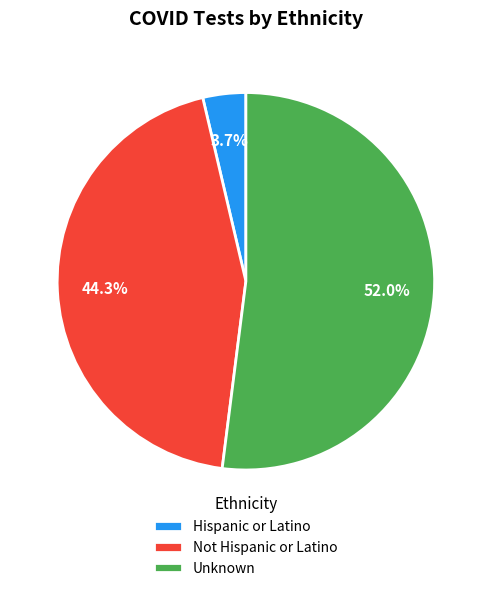

The Hispanic or Latino slice represents 13% of the pie. True or false?

False